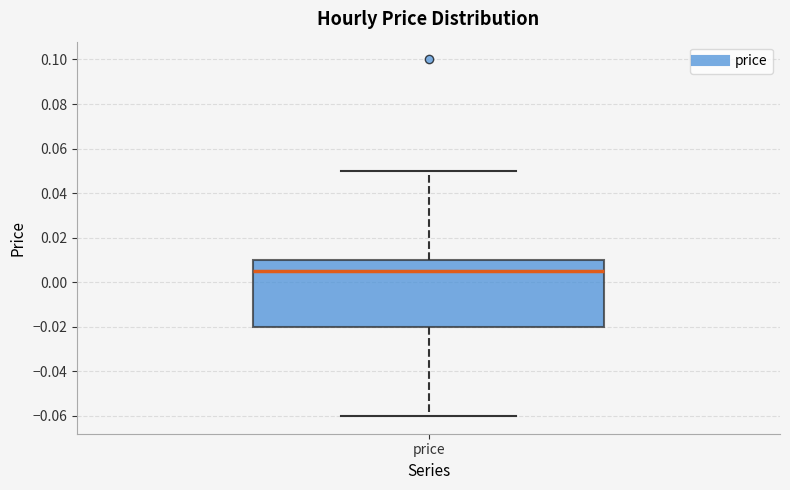

Read this box plot against the y-axis: the position of the median line, the range covered by the box, and the ends of both whiskers. The values are not printed on the chart, so give them approximately, as read against the axis.

median 0.006, box -0.020 to 0.010, whiskers -0.060 to 0.050